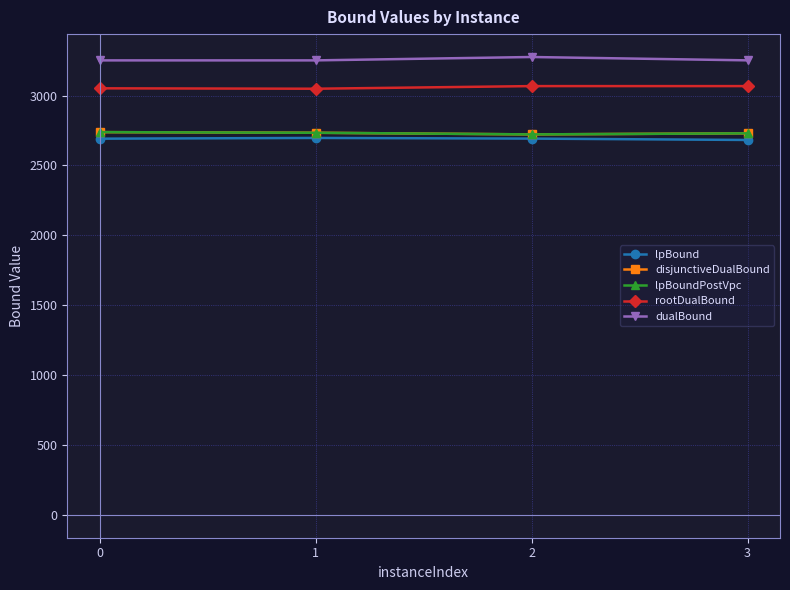

At which category is the sum across all series the highest?

2